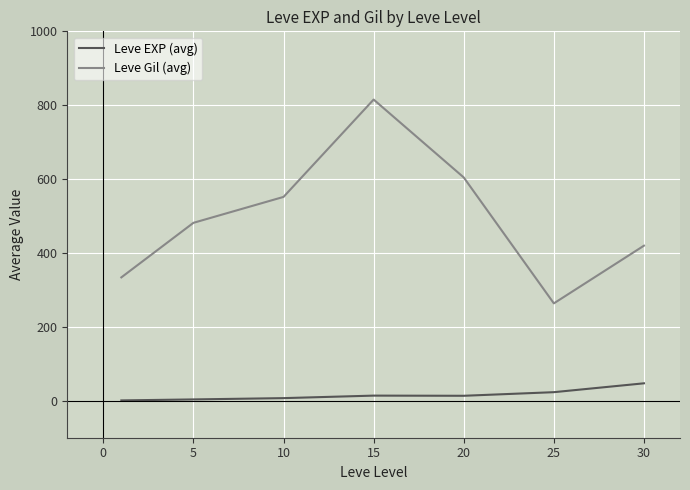

Which series has the largest total across all categories?

Leve Gil (avg)